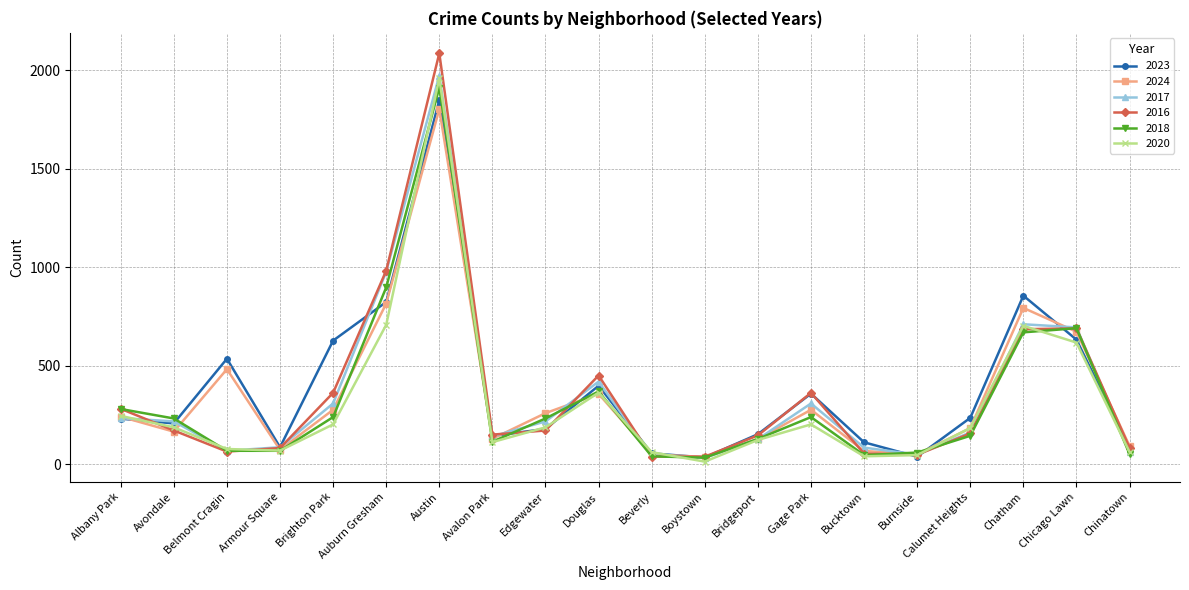

Which category has the highest value in the 2020 series?

Austin